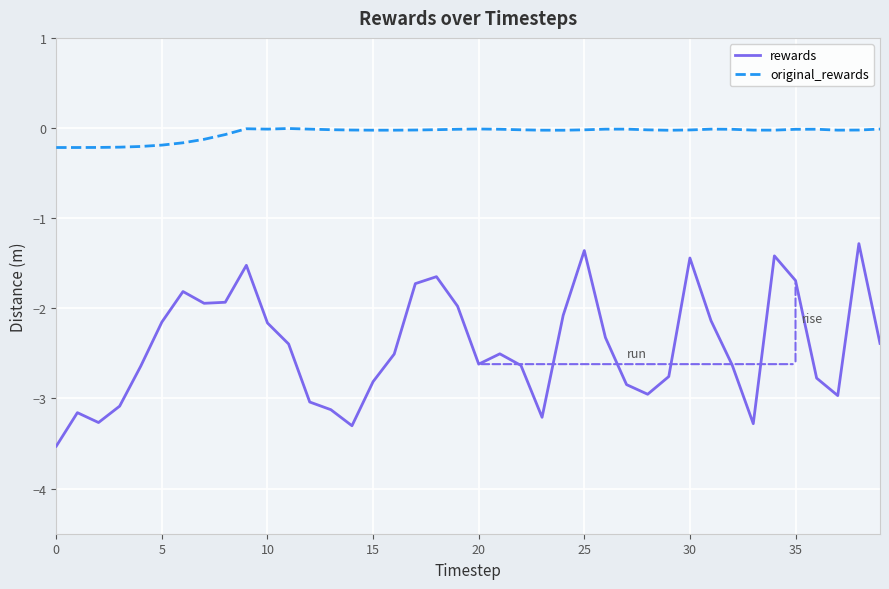

Which series has the largest total across all categories?

original_rewards